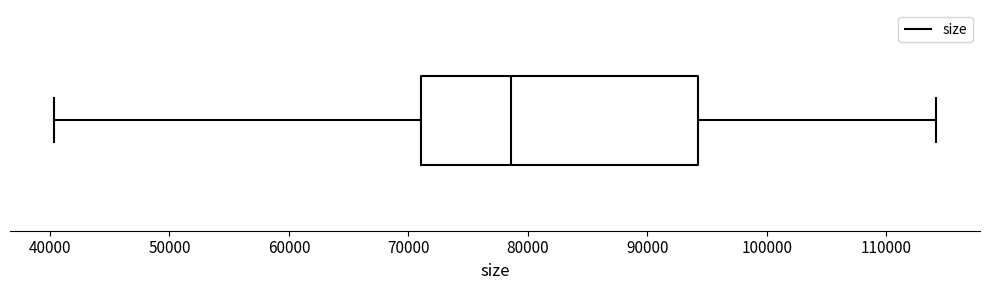

Read this box plot against the x-axis: the position of the median line, the range covered by the box, and the ends of both whiskers. The values are not printed on the chart, so give them approximately, as read against the axis.

median 79000, box 71000 to 94000, whiskers 40000 to 114000